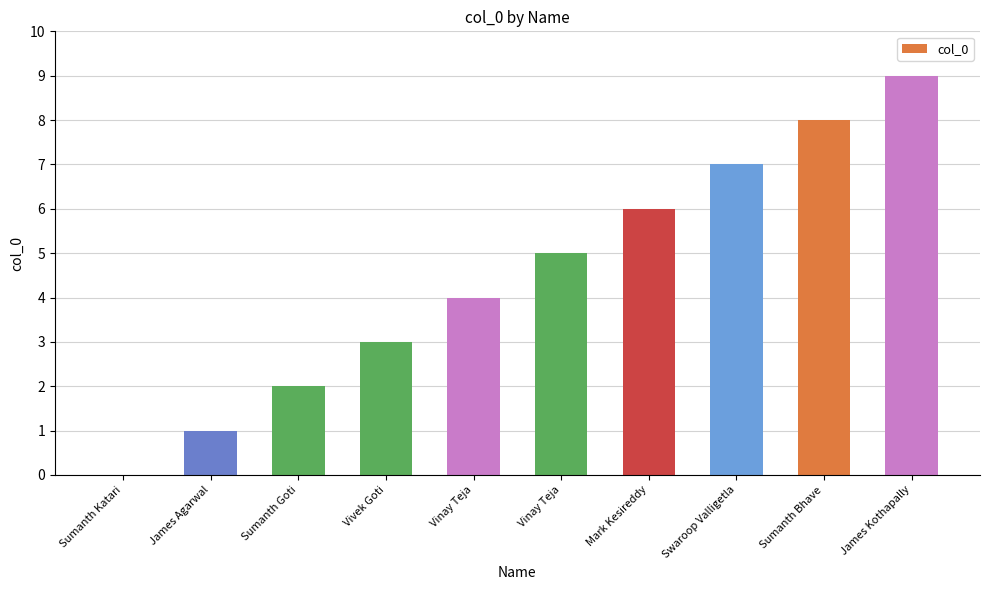

Are the bars horizontal?

No